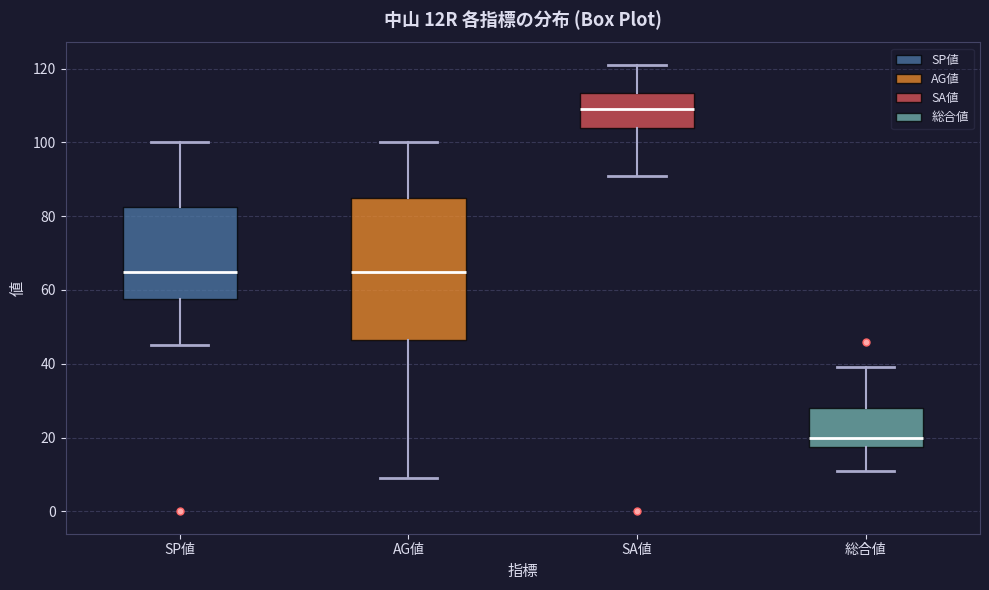

Where is the upper edge of the box for SA値 on the y-axis? The values are not printed on the chart, so give them approximately, as read against the axis.

114